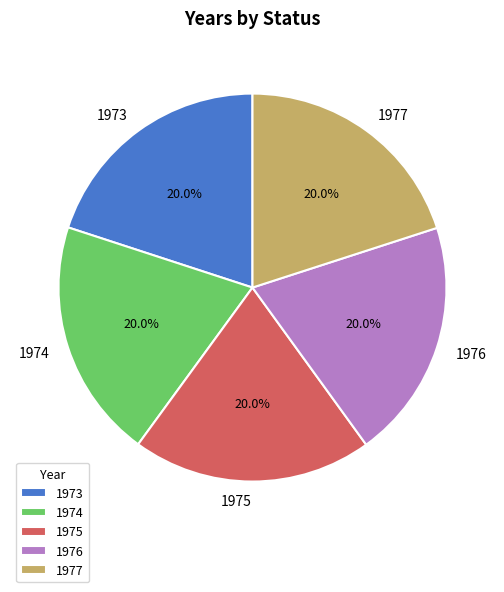

Is it true that 1973 is 32% of the pie?

False